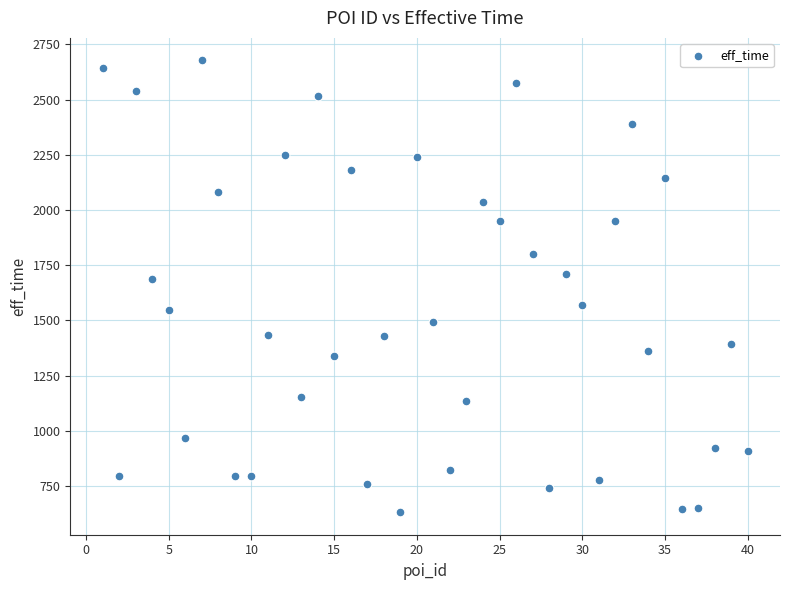

What is the range of Y values (max minus min)?

2045